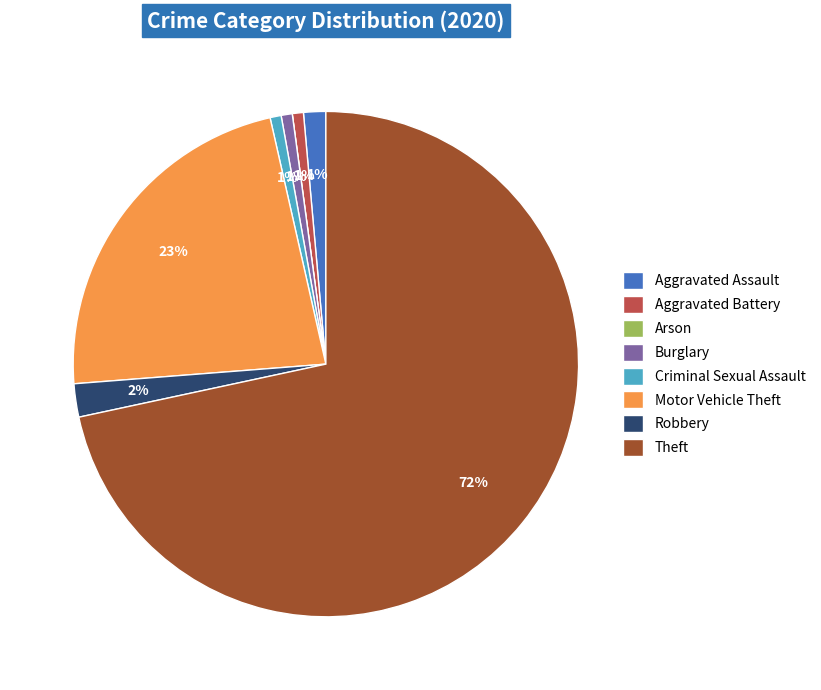

Is the sum of Motor Vehicle Theft and Robbery greater than half?

No